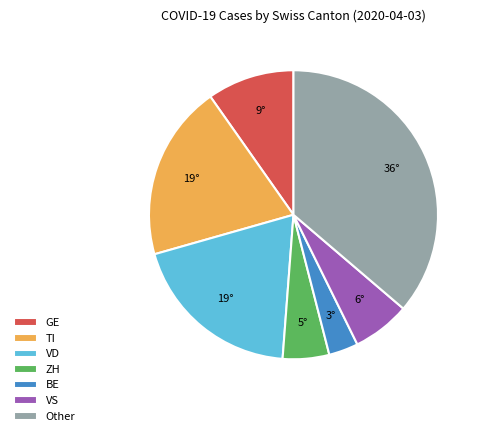

How many slices are in this pie chart?

7